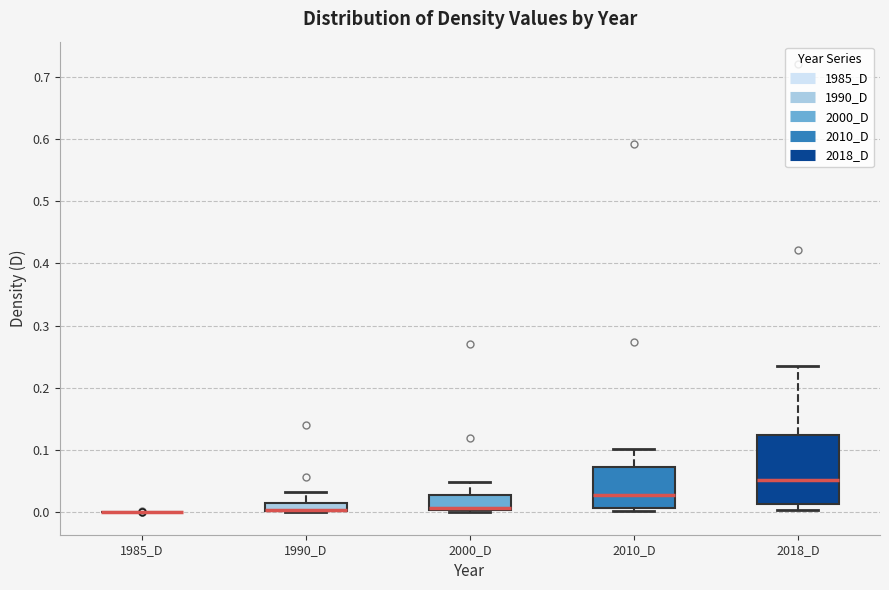

Which box is the tallest, from its lower edge to its upper edge?

2018_D